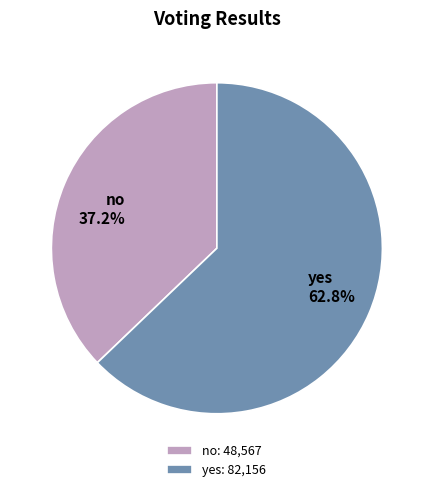

Count the number of slices in the pie.

2